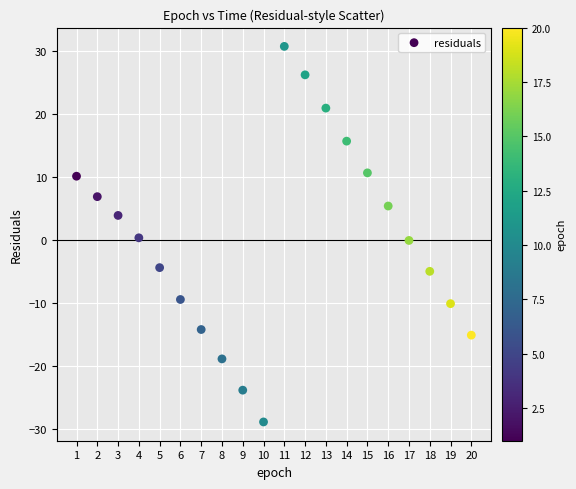

What is the range of X values (max minus min)?

19.0